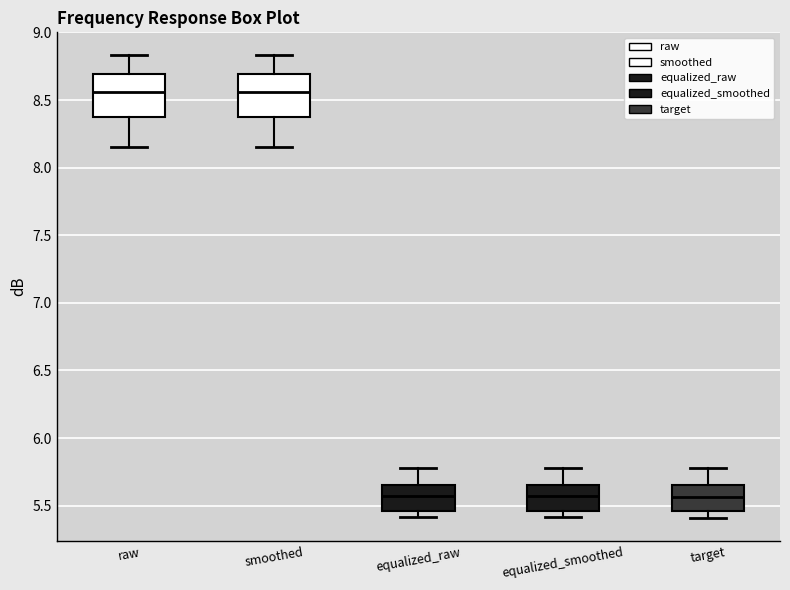

Where is the lower edge of the box for equalized_raw on the y-axis? The values are not printed on the chart, so give them approximately, as read against the axis.

5.45